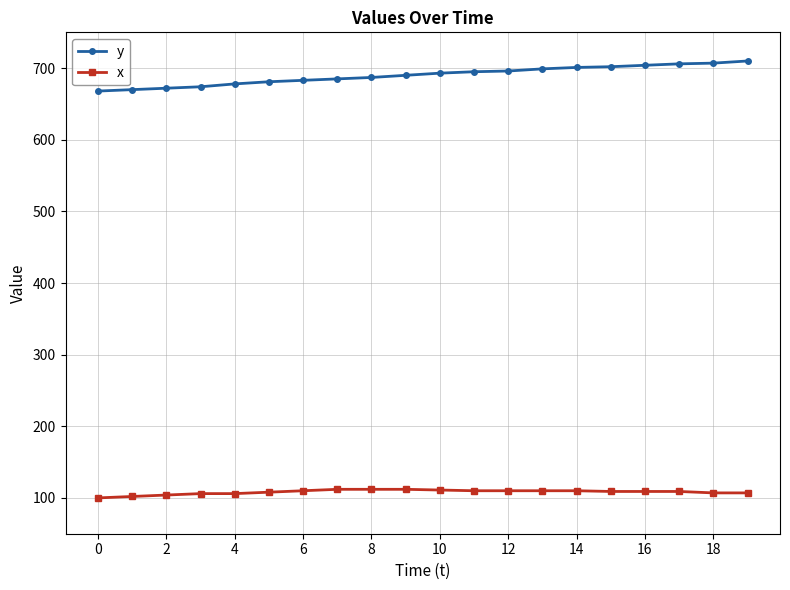

How many data points in y are less than 693?

10